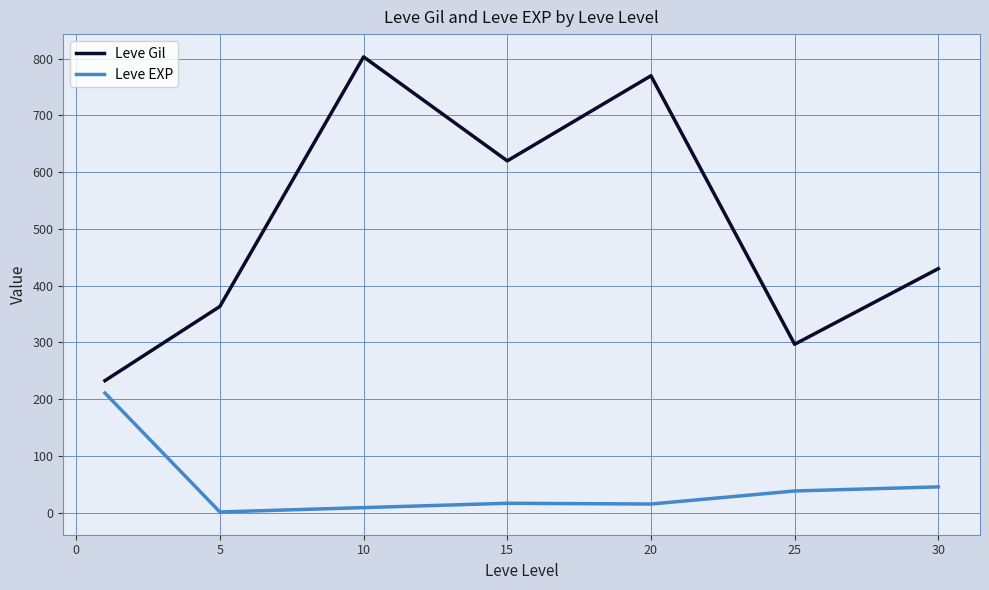

Rank the series by their maximum value, from lowest to highest.

Leve EXP, Leve Gil